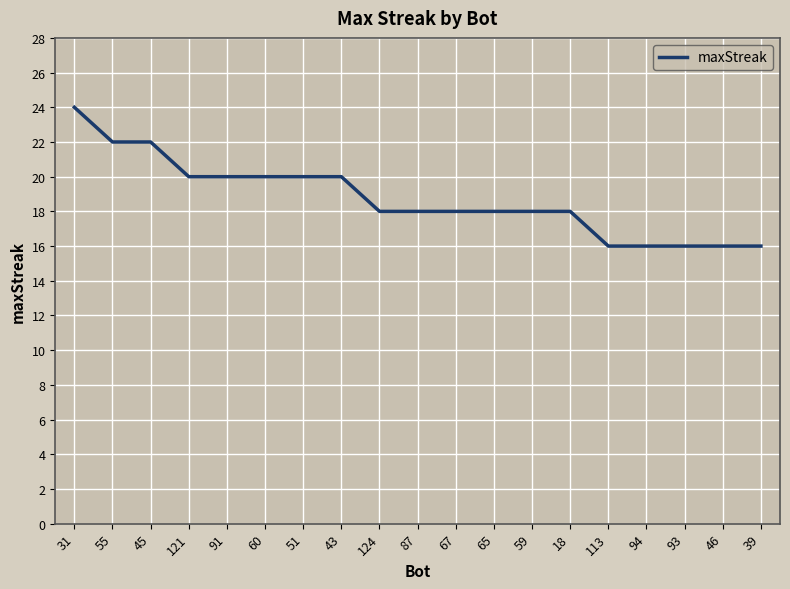

Reading right to left, transcribe all the data shown in this chart.

16	16	16	16	16	18	18	18	18	18	18	20	20	20	20	20	22	22	24